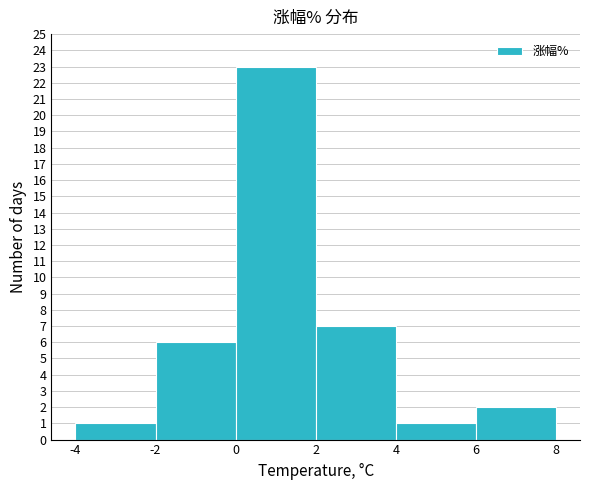

How tall is the bar that spans 6 to 8 on the x-axis? The values are not printed on the chart, so give them approximately, as read against the axis.

2